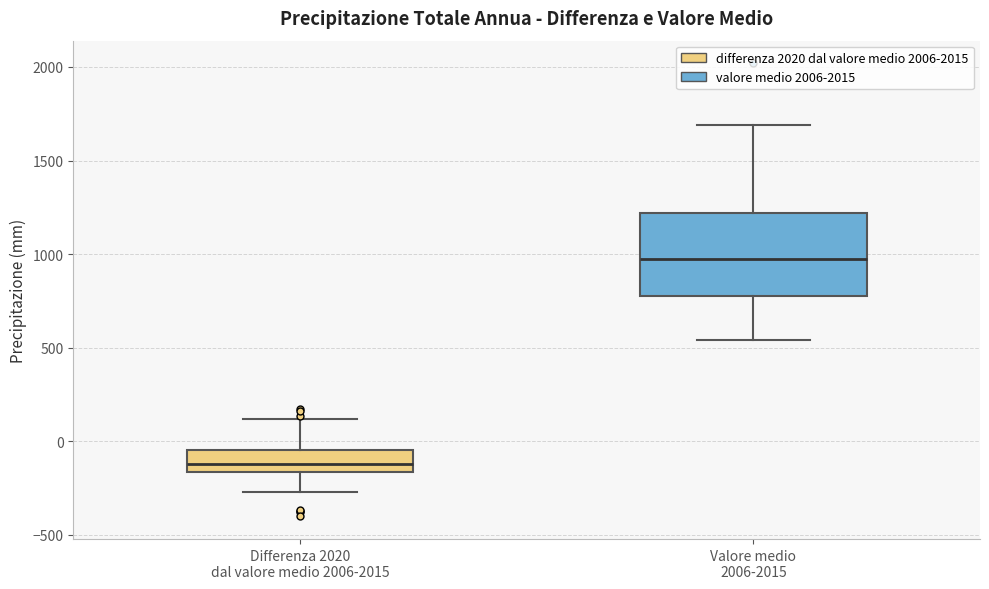

Where is the upper edge of the box for Differenza 2020 dal valore medio 2006-2015 on the y-axis? The values are not printed on the chart, so give them approximately, as read against the axis.

-50